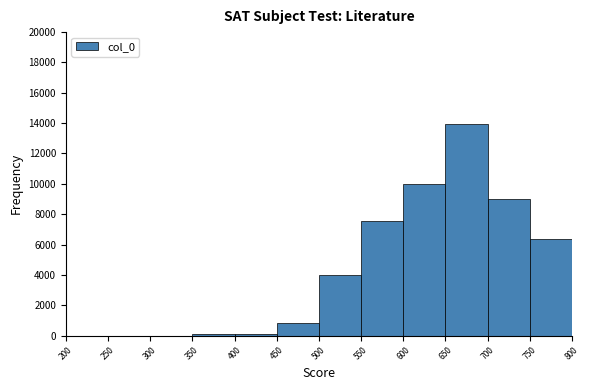

Over which range of the x-axis is the bar tallest?

650 to 700